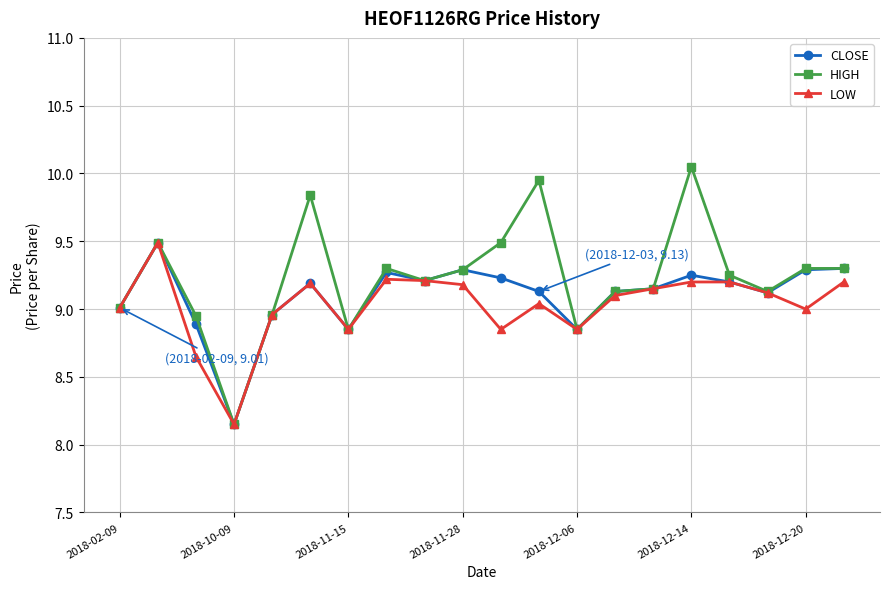

At how many categories does at least one series exceed 8?

20